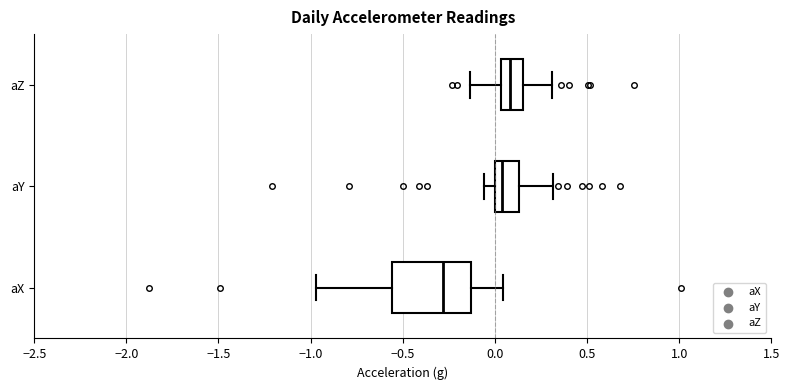

Which box is the widest, from its left edge to its right edge?

aX